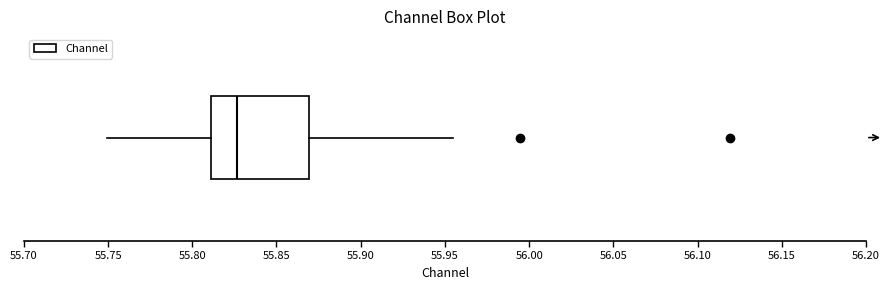

Where does the median line of the box sit on the x-axis? The values are not printed on the chart, so give them approximately, as read against the axis.

55.825